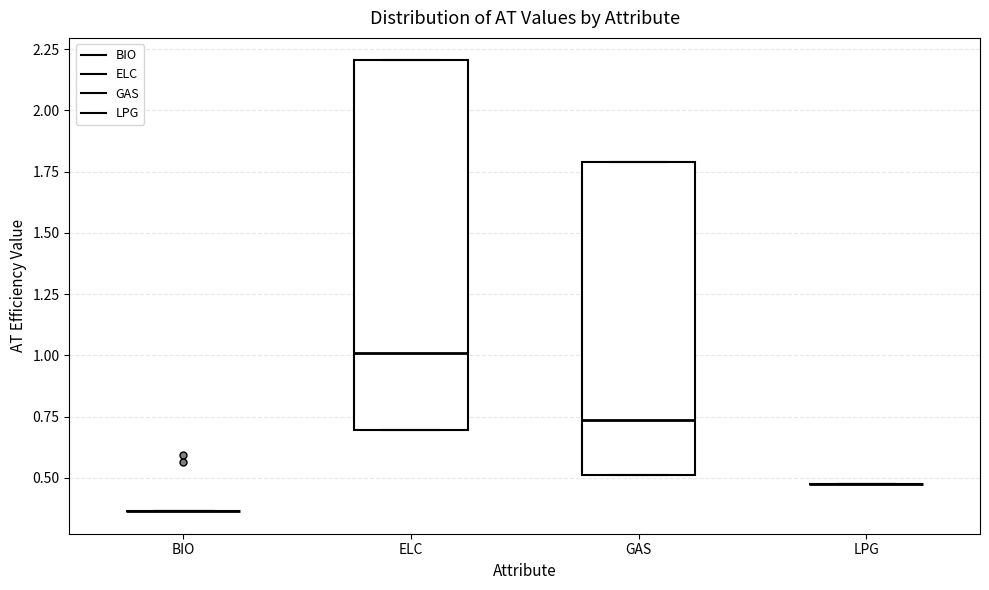

Where is the lower edge of the box for GAS on the y-axis? The values are not printed on the chart, so give them approximately, as read against the axis.

0.50